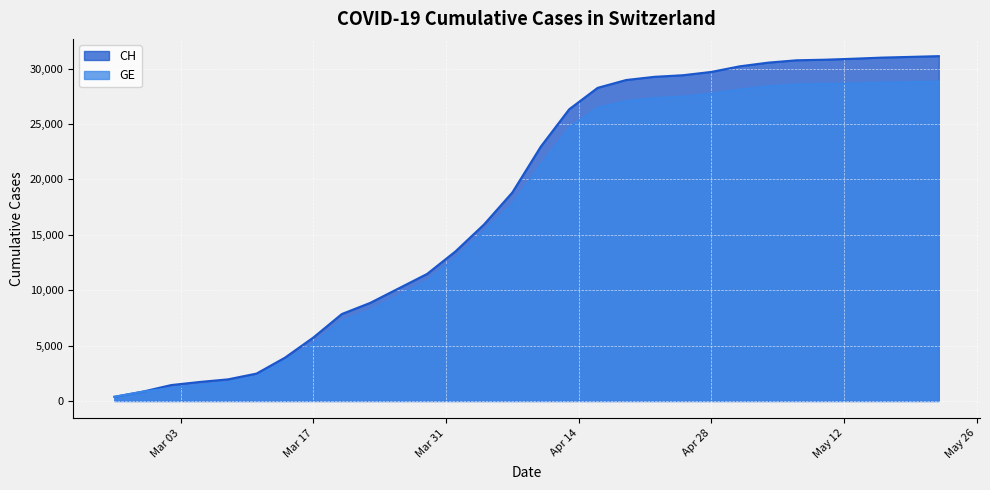

At which label does GE first exceed 21302?

2020-04-13